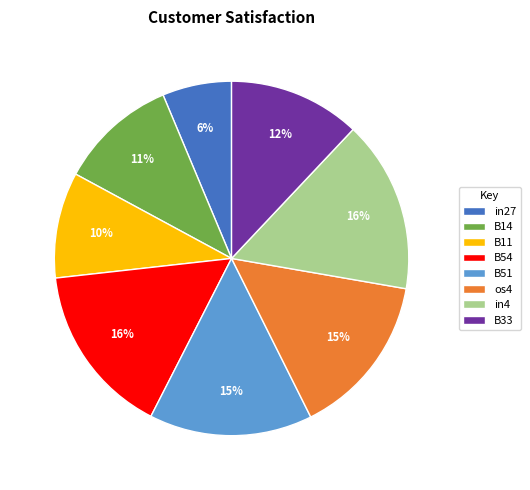

Is B33 the majority of the pie?

No